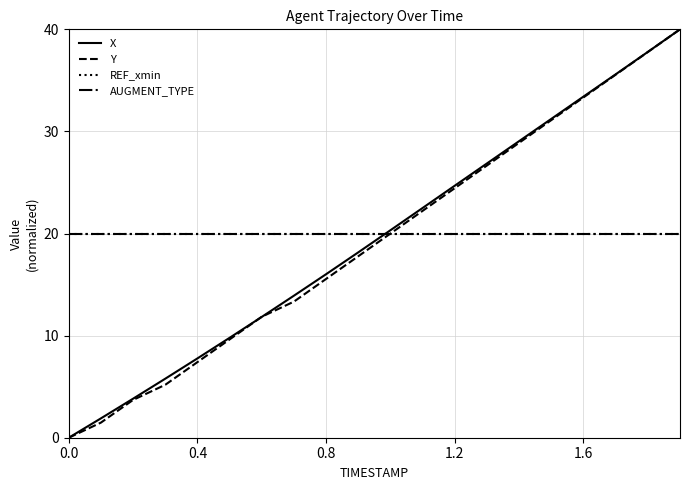

What is the label of the 4th point from the right?

1.6